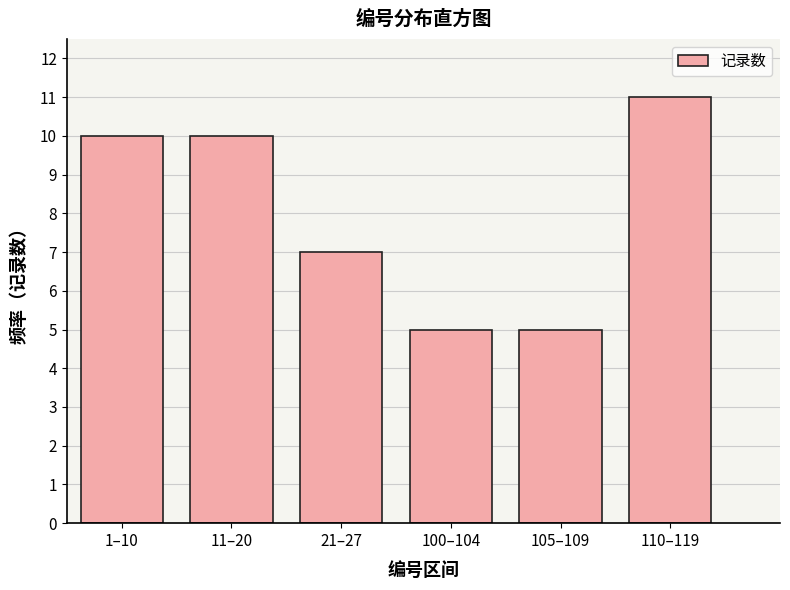

Reading left to right, extract all data points from this chart.

1–10=10	11–20=10	21–27=7	100–104=5	105–109=5	110–119=11